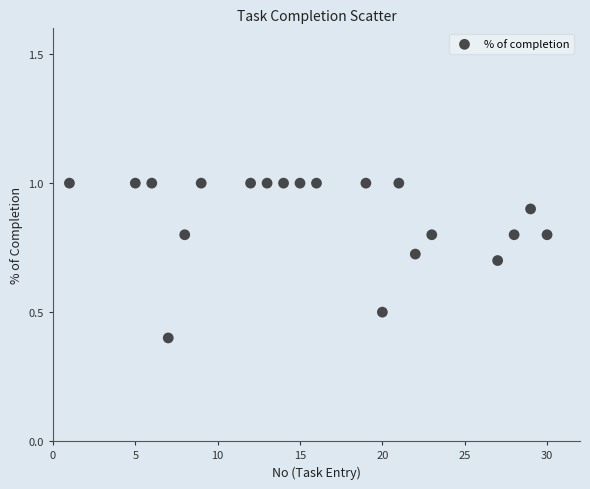

What is the range of Y values (max minus min)?

0.6